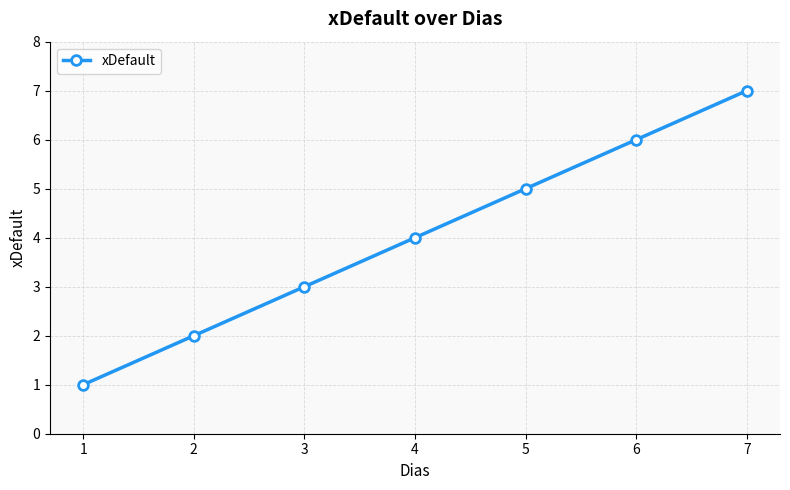

Which label corresponds to the smallest value in the chart?

1